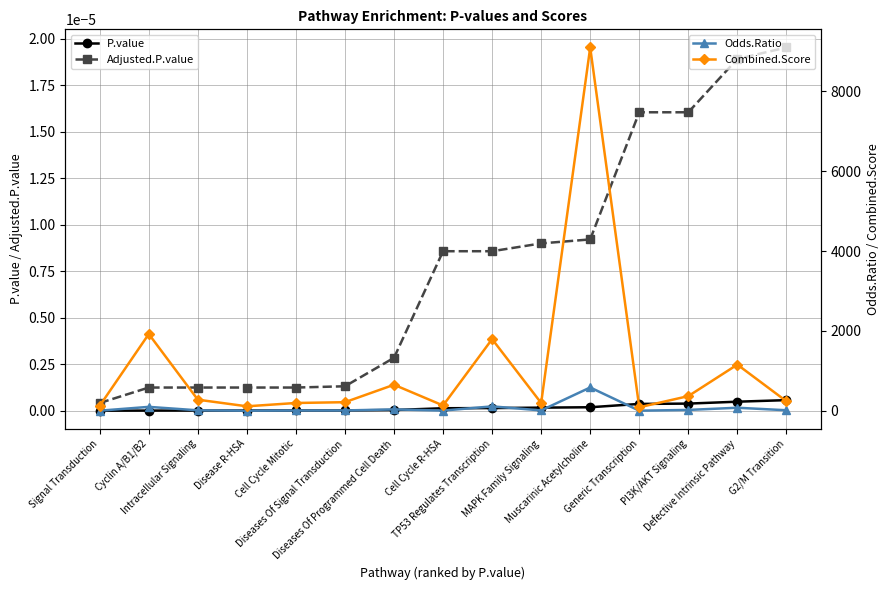

Reading left to right, extract all data points from this chart.

P.value: Signal Transduction=0.0	Cyclin A/B1/B2=0.0	Intracellular Signaling=0.0	Disease R-HSA=0.0	Cell Cycle Mitotic=0.0	Diseases Of Signal Transduction=0.0	Diseases Of Programmed Cell Death=0.0	Cell Cycle R-HSA=0.0	TP53 Regulates Transcription=0.0	MAPK Family Signaling=0.0	Muscarinic Acetylcholine=0.0	Generic Transcription=0.0	PI3K/AKT Signaling=0.0	Defective Intrinsic Pathway=0.0	G2/M Transition=0.0
Adjusted.P.value: Signal Transduction=0.0	Cyclin A/B1/B2=0.0	Intracellular Signaling=0.0	Disease R-HSA=0.0	Cell Cycle Mitotic=0.0	Diseases Of Signal Transduction=0.0	Diseases Of Programmed Cell Death=0.0	Cell Cycle R-HSA=0.0	TP53 Regulates Transcription=0.0	MAPK Family Signaling=0.0	Muscarinic Acetylcholine=0.0	Generic Transcription=0.0	PI3K/AKT Signaling=0.0	Defective Intrinsic Pathway=0.0	G2/M Transition=0.0
Odds.Ratio: Signal Transduction=6.2	Cyclin A/B1/B2=101.7	Intracellular Signaling=15.1	Disease R-HSA=6.2	Cell Cycle Mitotic=10.9	Diseases Of Signal Transduction=12.1	Diseases Of Programmed Cell Death=38.2	Cell Cycle R-HSA=8.6	TP53 Regulates Transcription=113.9	MAPK Family Signaling=12.7	Muscarinic Acetylcholine=586.6	Generic Transcription=6.1	PI3K/AKT Signaling=25.1	Defective Intrinsic Pathway=79.7	G2/M Transition=16.8
Combined.Score: Signal Transduction=129.9	Cyclin A/B1/B2=1923.8	Intracellular Signaling=281.3	Disease R-HSA=115.4	Cell Cycle Mitotic=198.8	Diseases Of Signal Transduction=218.4	Diseases Of Programmed Cell Death=654.9	Cell Cycle R-HSA=136.1	TP53 Regulates Transcription=1796.5	MAPK Family Signaling=198.5	Muscarinic Acetylcholine=9092.8	Generic Transcription=91.1	PI3K/AKT Signaling=370.4	Defective Intrinsic Pathway=1158.9	G2/M Transition=242.0